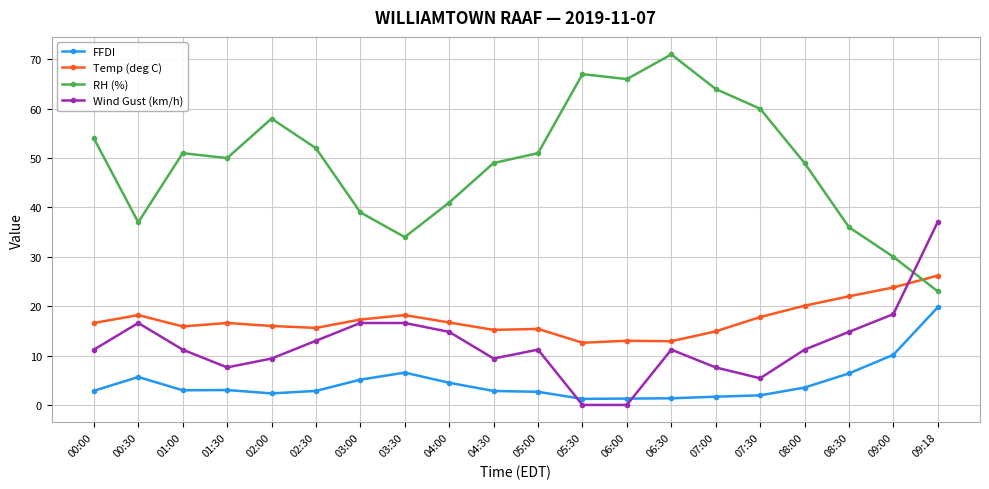

Is this an area chart (filled region under the line)?

No